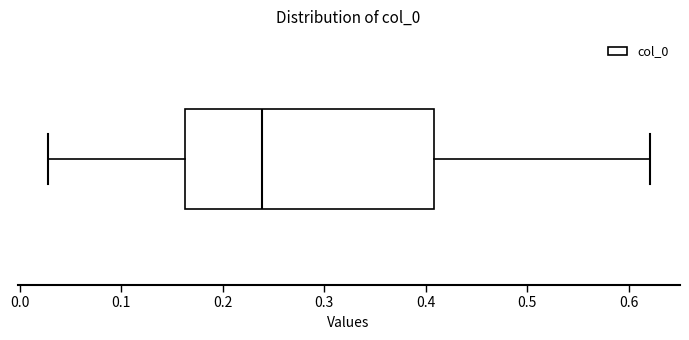

Read this box plot against the x-axis: the position of the median line, the range covered by the box, and the ends of both whiskers. The values are not printed on the chart, so give them approximately, as read against the axis.

median 0.24, box 0.16 to 0.41, whiskers 0.03 to 0.62